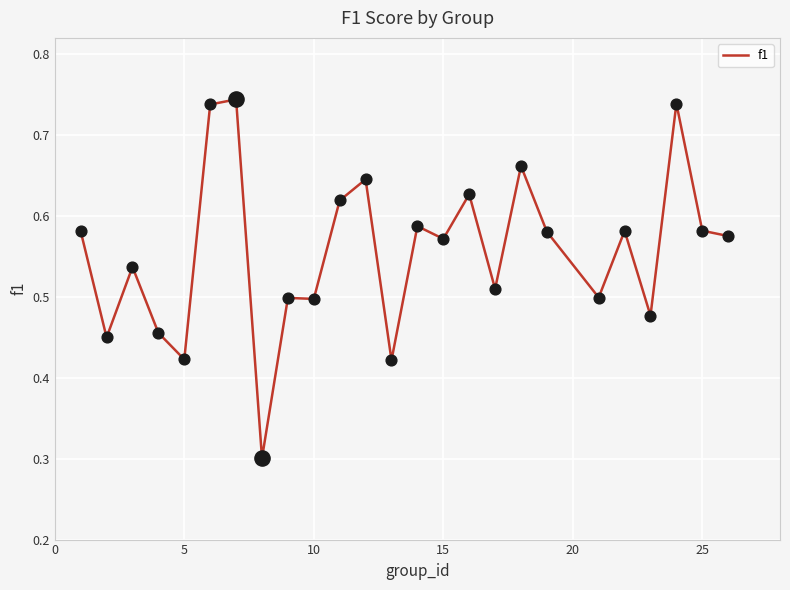

What is the smallest value displayed?

0.3